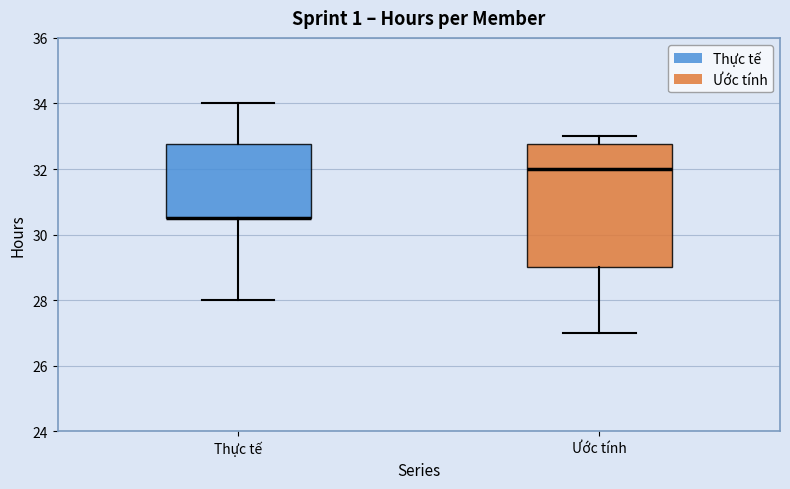

Comparing the boxes themselves (not the whiskers), which one is the tallest?

Ước tính